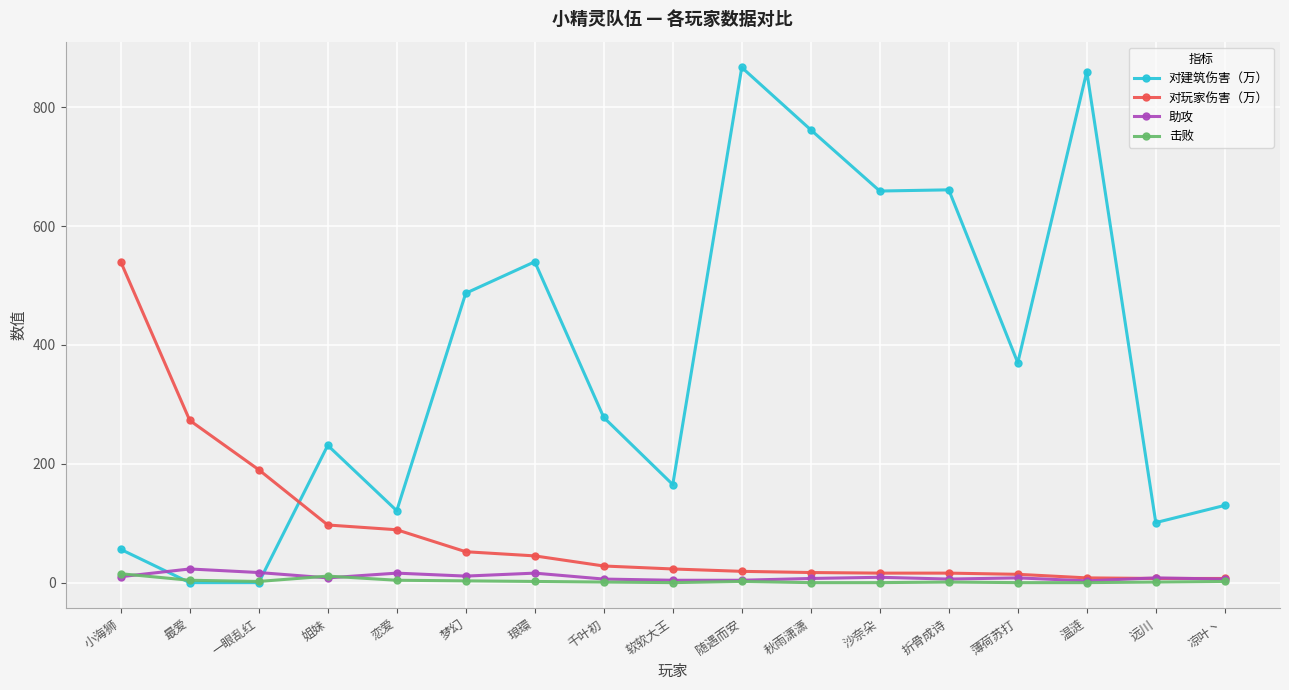

True or false: 对建筑伤害（万） has more than 0 points higher than both neighbors.

True